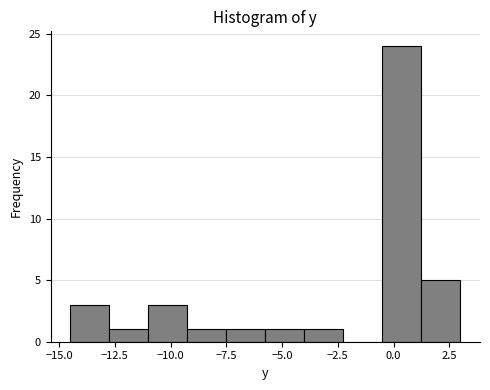

Read against the x-axis, roughly where is the centre of the tallest bar?

0.5